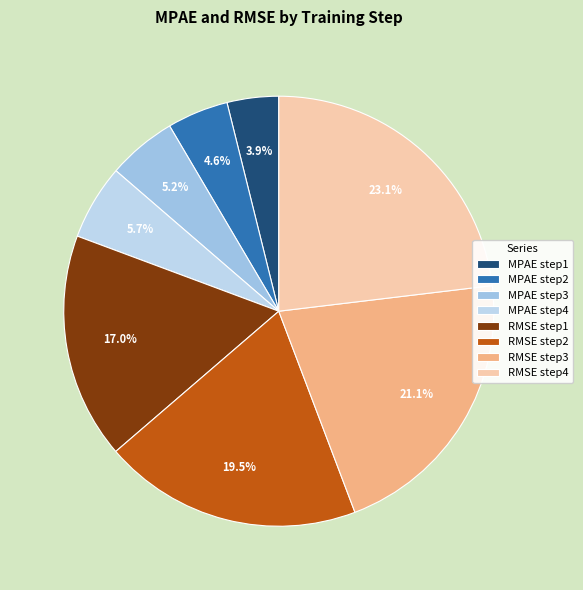

What is the largest slice in the pie chart?

RMSE step4